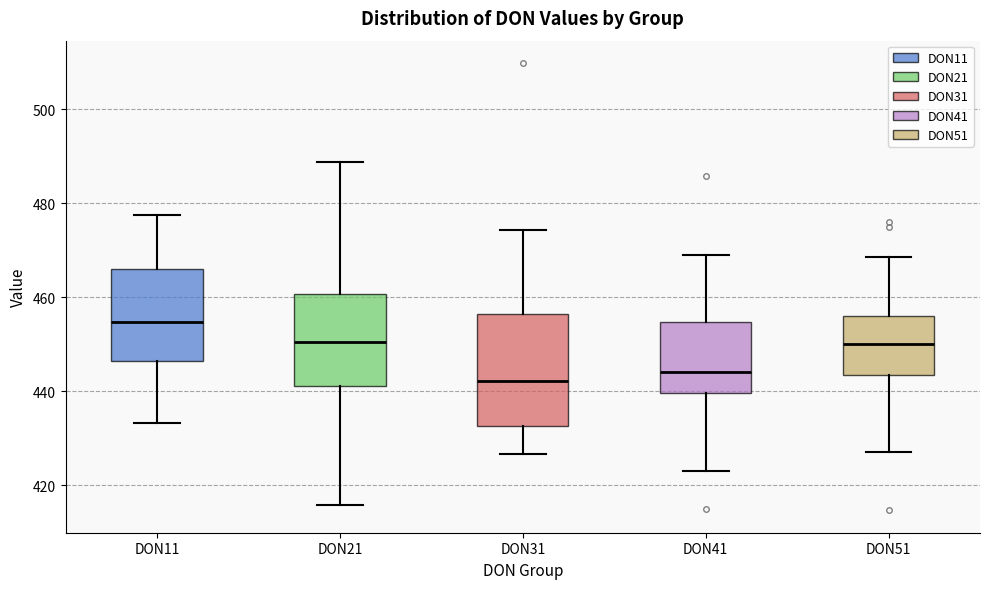

Where does the upper whisker of the box for DON41 end on the y-axis? The values are not printed on the chart, so give them approximately, as read against the axis.

470